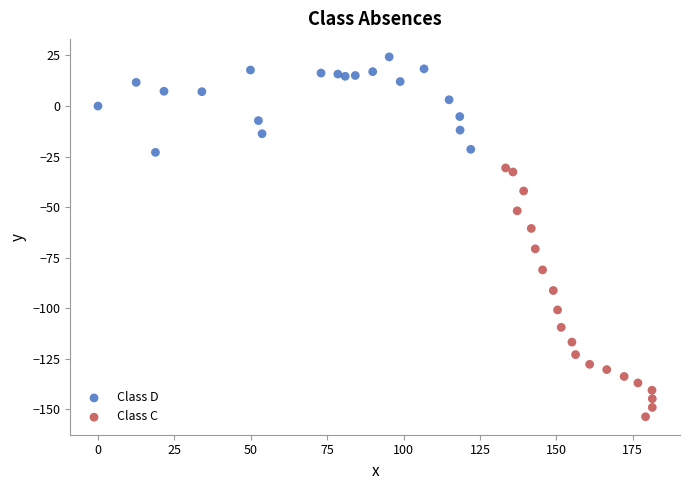

What are all the series names shown in the legend?

Class D, Class C